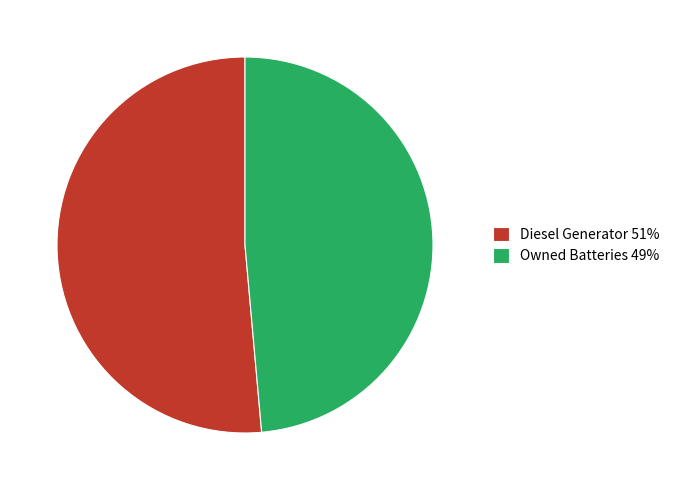

What is the largest slice in the pie chart?

Diesel Generator 51%